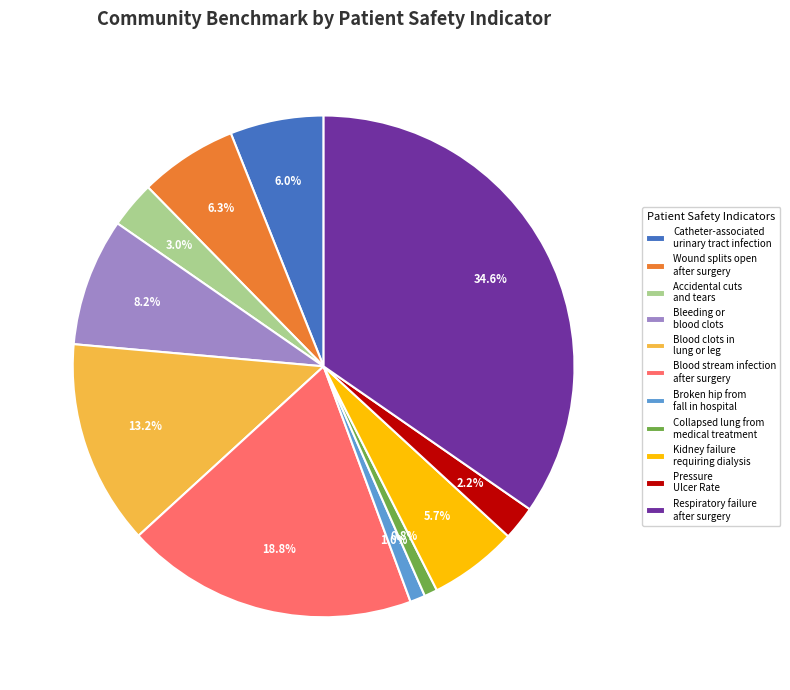

Count the number of slices in the pie.

11